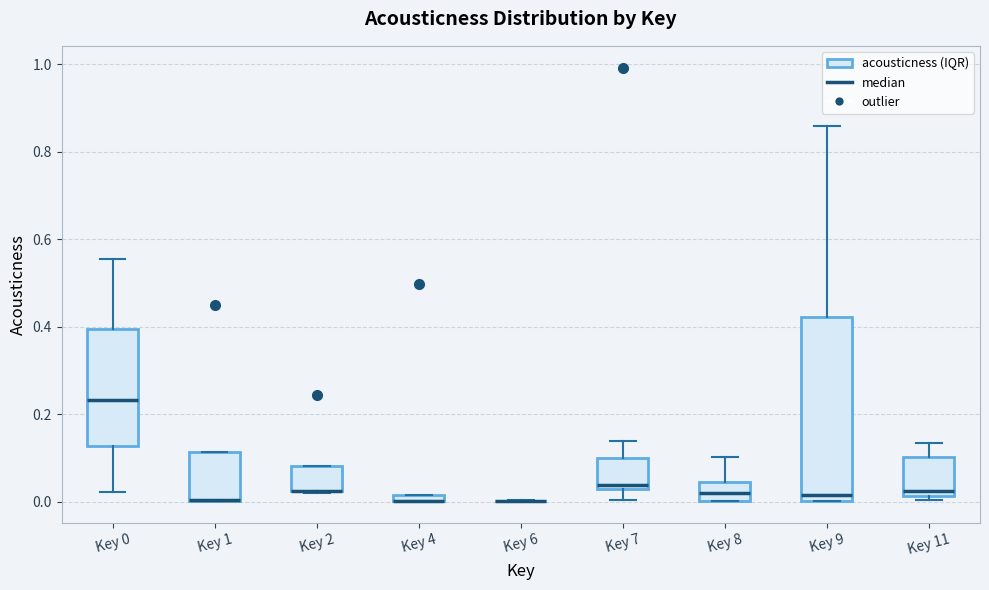

Comparing the boxes themselves (not the whiskers), which one is the tallest?

Key 9